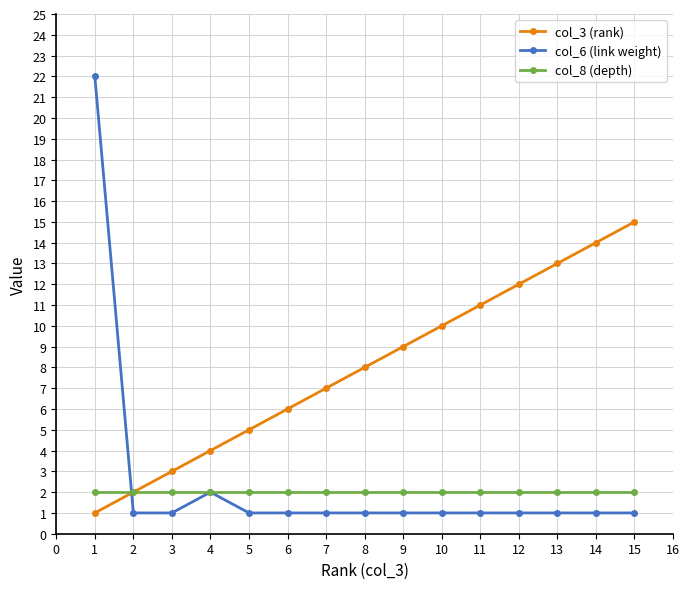

What are all the series names shown in the legend?

col_3 (rank), col_6 (link weight), col_8 (depth)